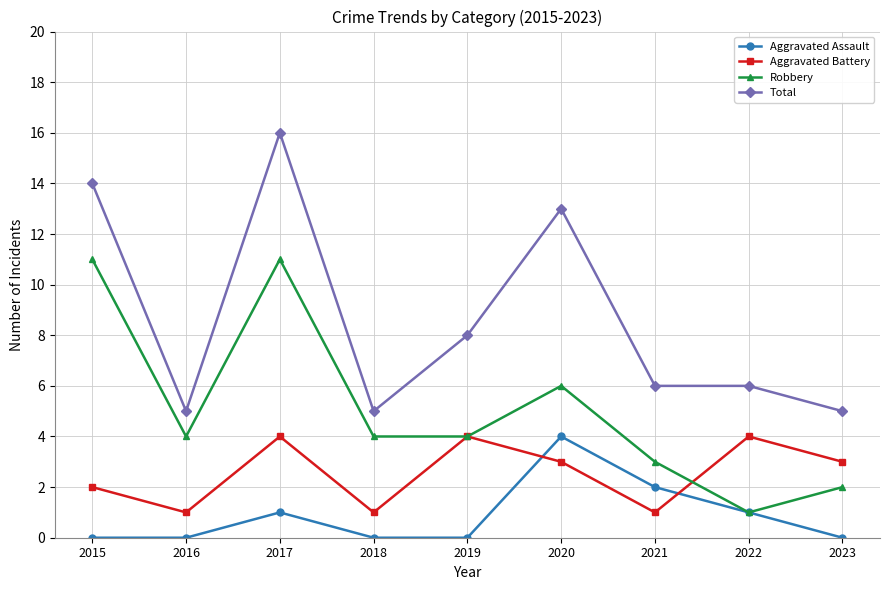

What are all the series names shown in the legend?

Aggravated Assault, Aggravated Battery, Robbery, Total